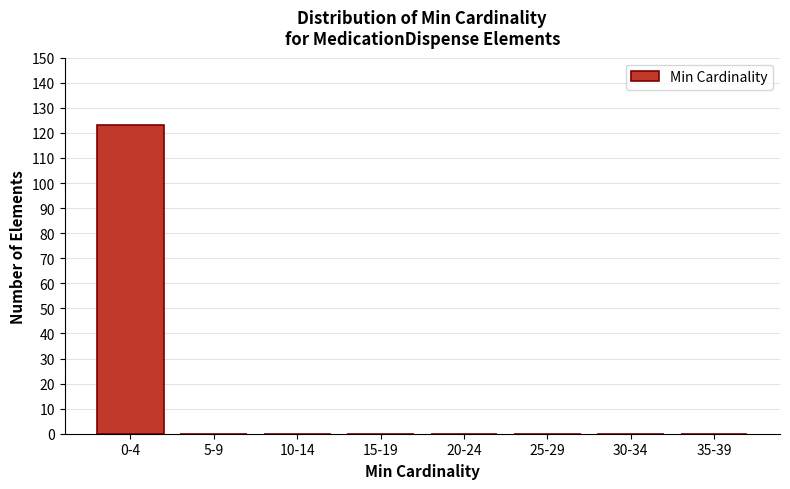

Reading right to left, list all the values displayed in this chart.

35-39=0	30-34=0	25-29=0	20-24=0	15-19=0	10-14=0	5-9=0	0-4=123